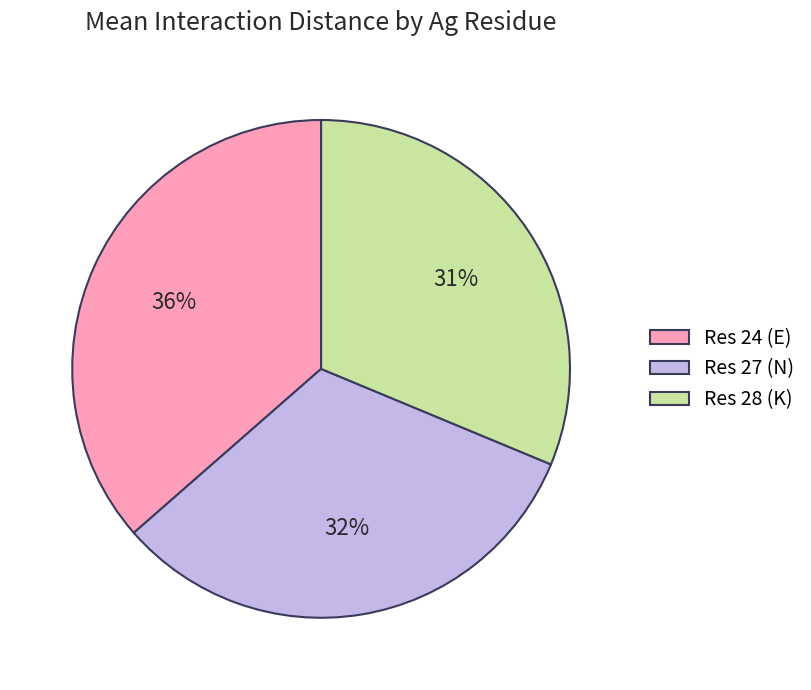

Approximately how many times larger is the value at Res 28 (K) compared to Res 24 (E)?

0.9